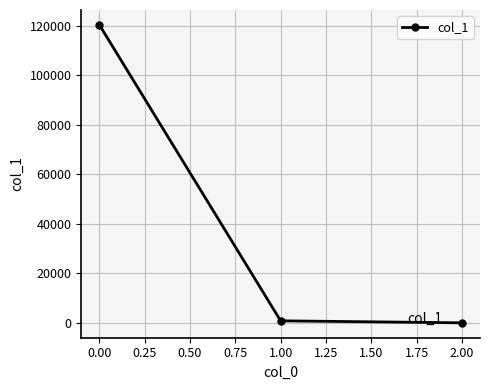

Reading left to right, extract all data points from this chart.

0.00=120305.7	1.00=809.5	2.00=0.3